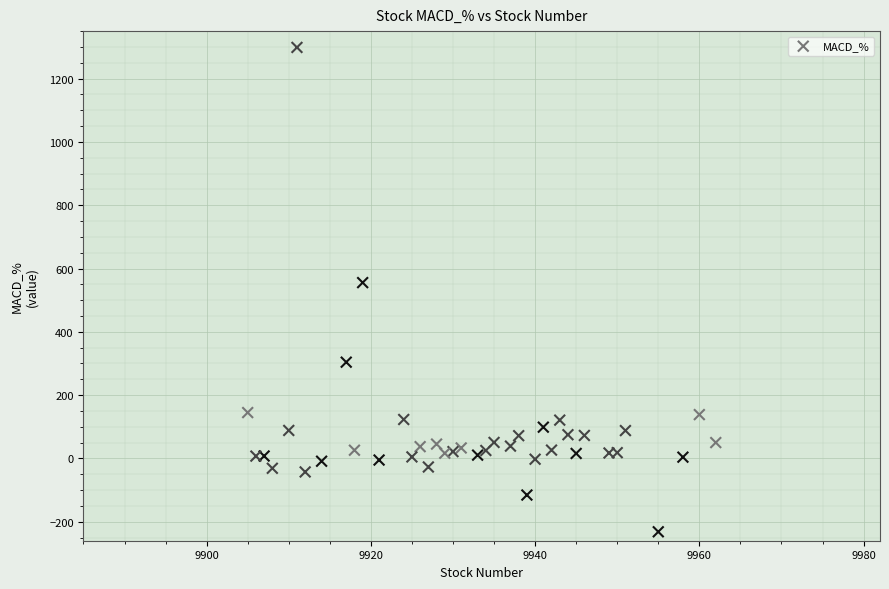

What Y value in the scatter plot is closest to 533?

555.4